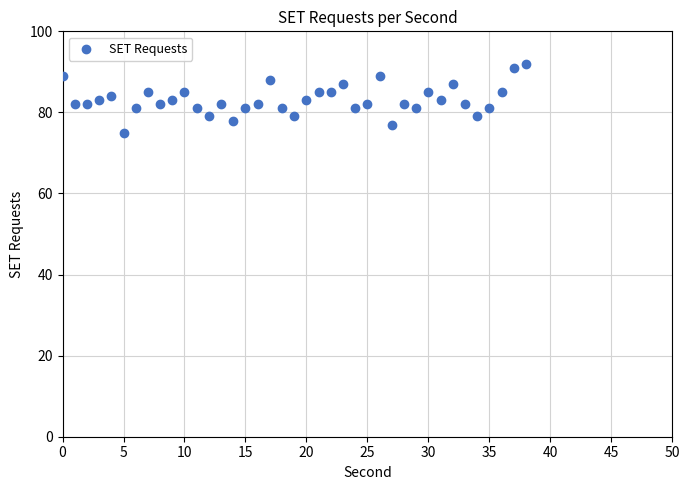

What is the range of Y values (max minus min)?

17